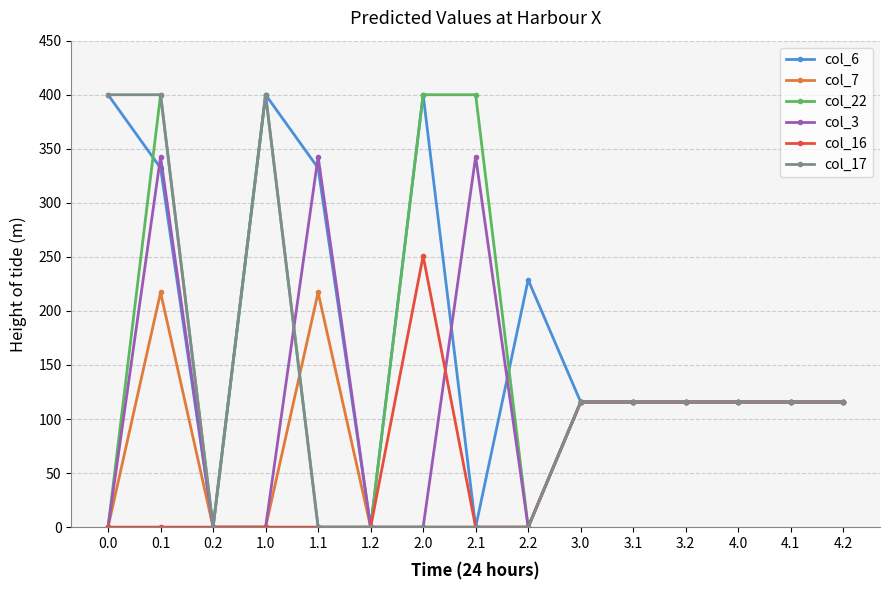

What is the difference between the highest and lowest values at 2.0?

400.0